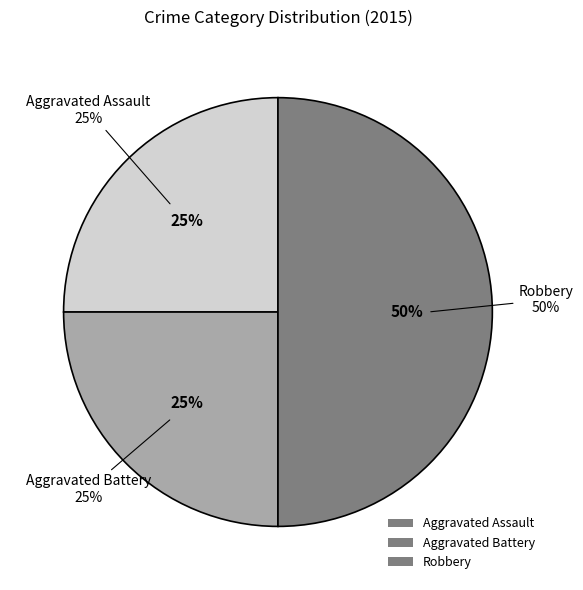

To the nearest percent, what is the average slice percentage?

33%